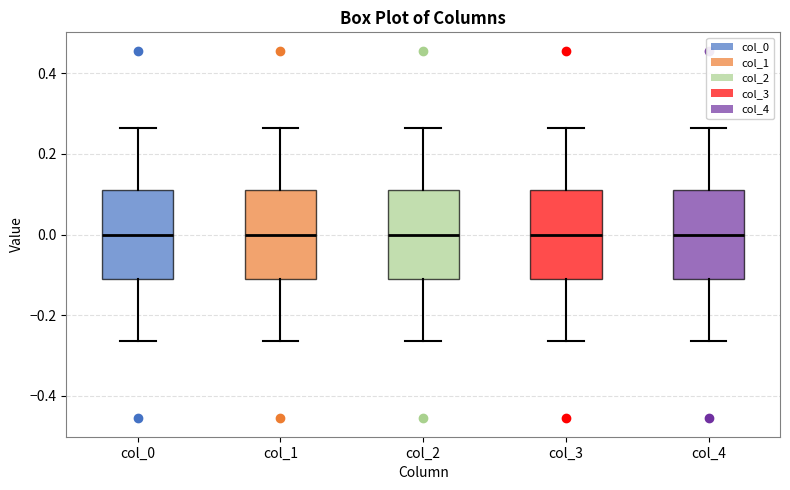

Reading left to right, read every box against the y-axis: the position of its median line, the range the box covers, and the ends of its whiskers. The values are not printed on the chart, so give them approximately, as read against the axis.

col_0: median 0.00, box -0.12 to 0.12, whiskers -0.26 to 0.26
col_1: median 0.00, box -0.12 to 0.12, whiskers -0.26 to 0.26
col_2: median 0.00, box -0.12 to 0.12, whiskers -0.26 to 0.26
col_3: median 0.00, box -0.12 to 0.12, whiskers -0.26 to 0.26
col_4: median 0.00, box -0.12 to 0.12, whiskers -0.26 to 0.26